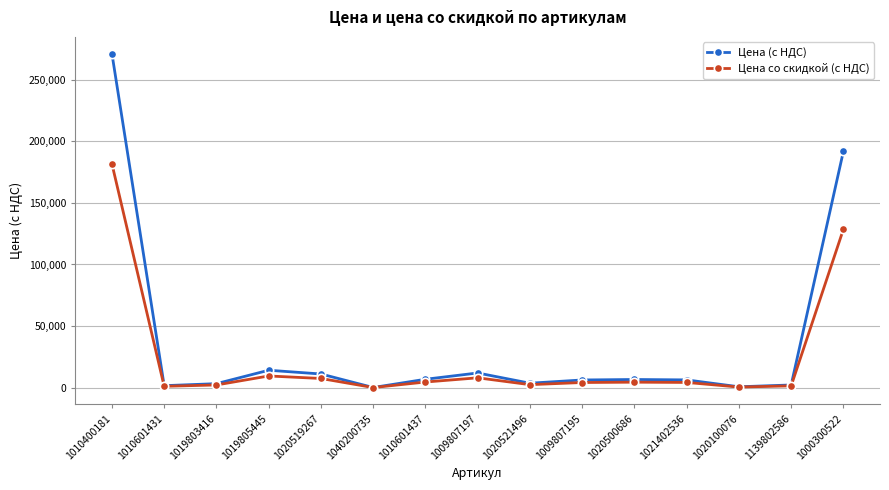

What is the highest value of the Цена со скидкой (с НДС) series?

181741.9